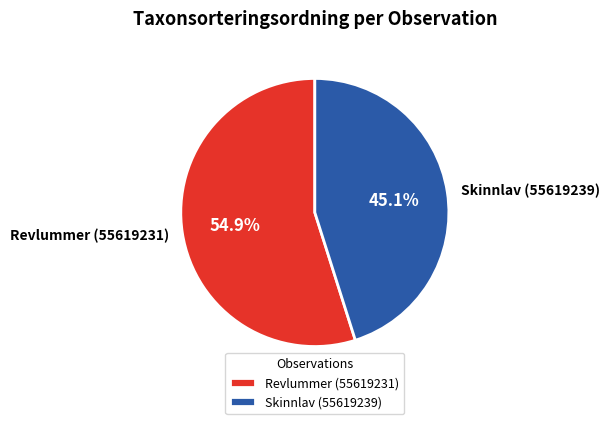

Rank the categories by value from lowest to highest.

Skinnlav (55619239), Revlummer (55619231)